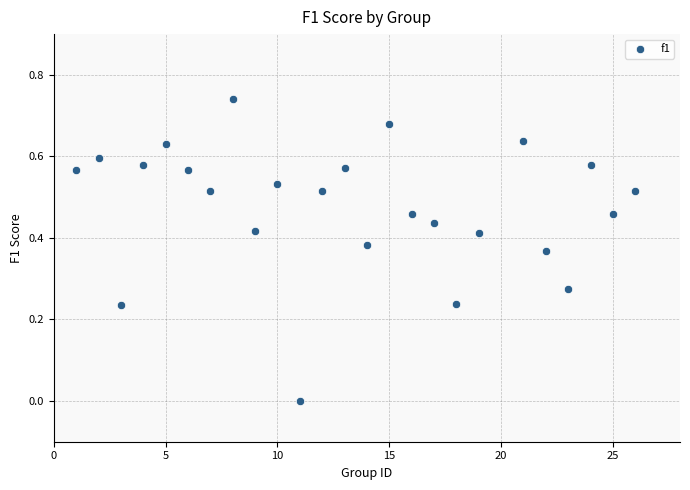

What is the range of X values (max minus min)?

25.0